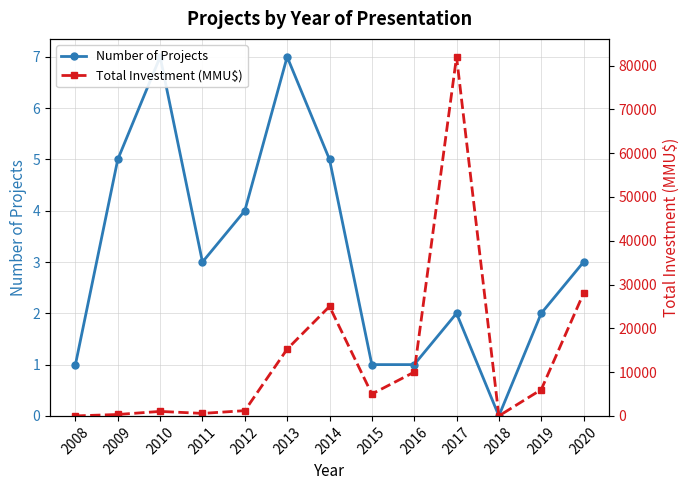

At which category does the chart reach its minimum across all series?

2018